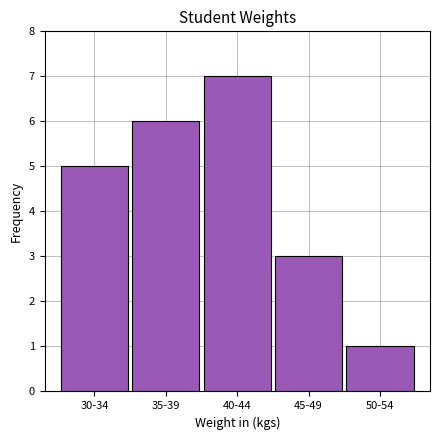

Reading left to right, transcribe all the data shown in this chart.

30-34=5	35-39=6	40-44=7	45-49=3	50-54=1